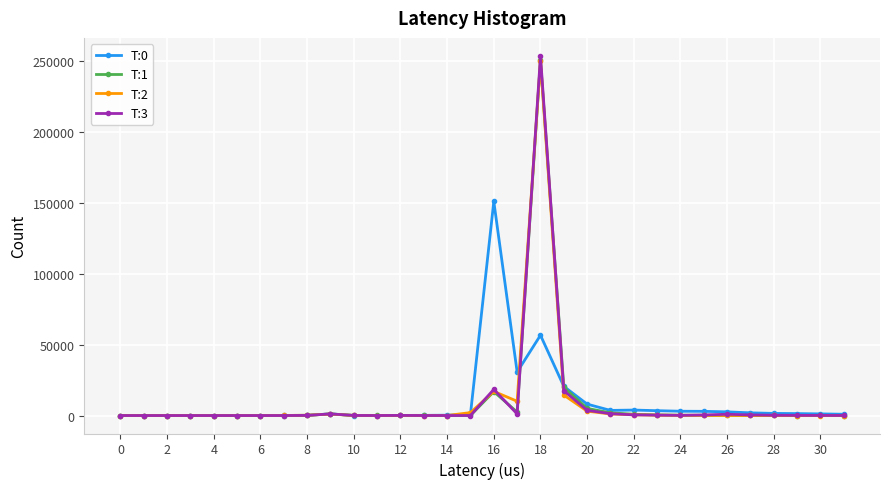

Does the chart display data point markers on the line(s)?

Yes